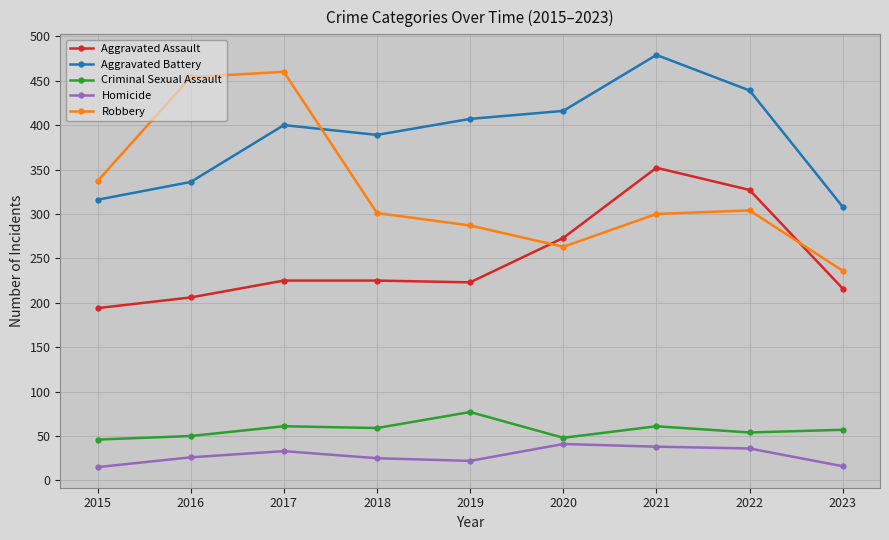

After their last crossing, which series has the higher values: Aggravated Battery or Robbery?

Aggravated Battery